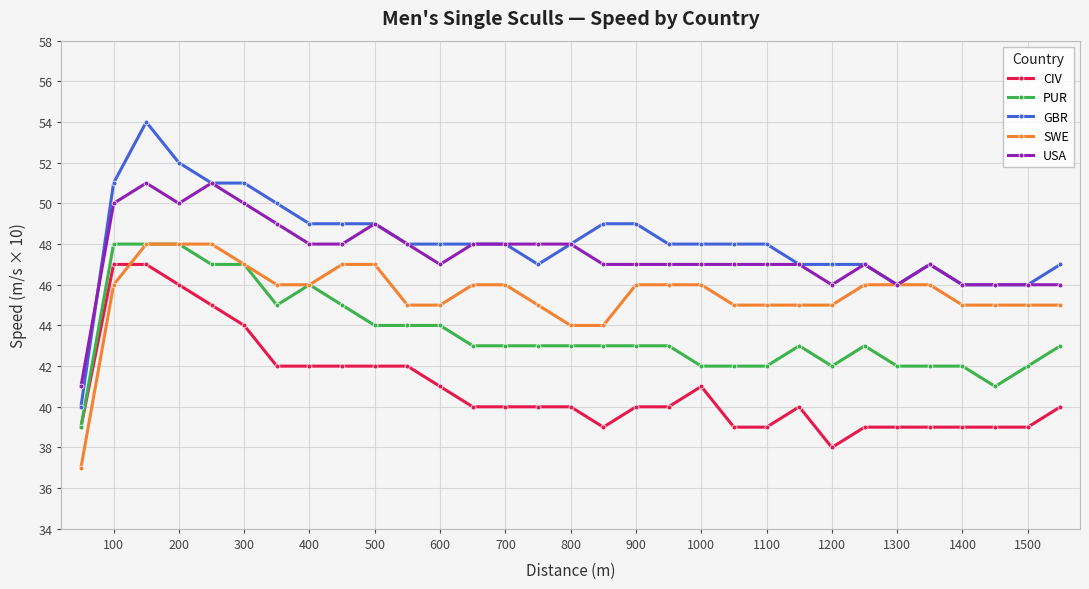

What is the maximum value for USA?

51